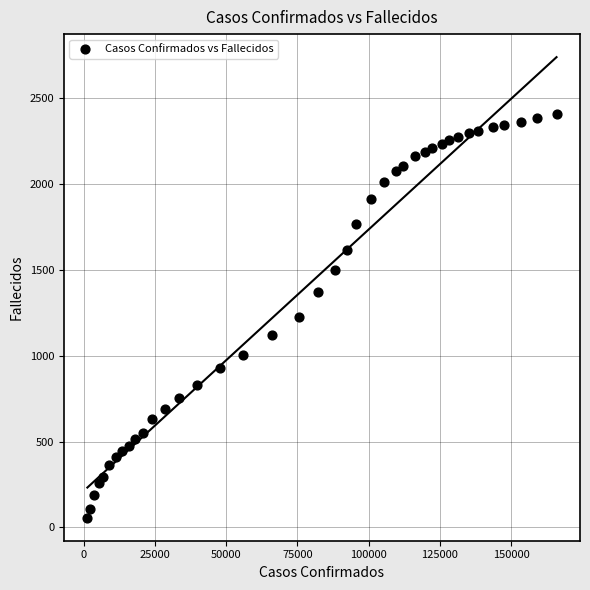

What is the range of Y values (max minus min)?

2347